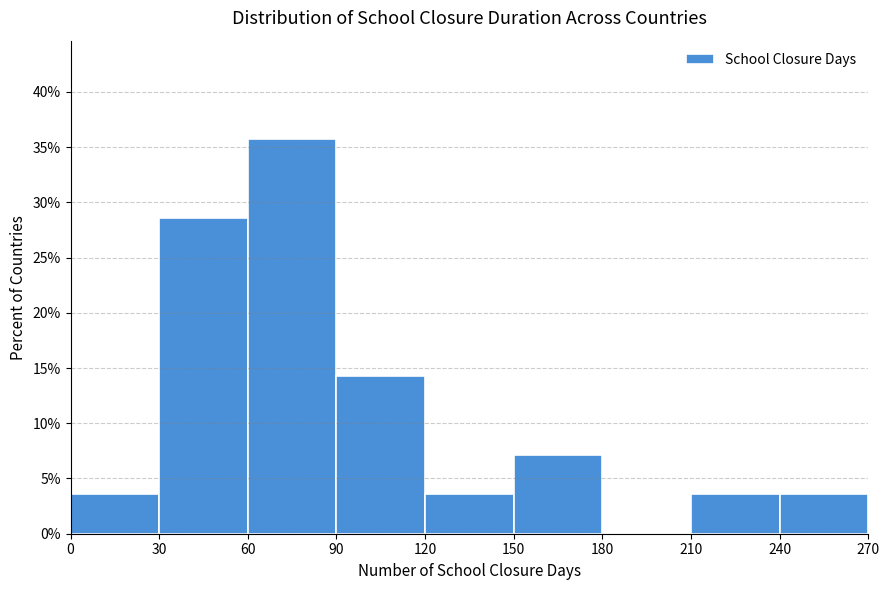

Reading left to right, transcribe this chart: for each bar, give the range it covers on the x-axis and its height. The values are not printed on the chart, so give them approximately, as read against the axis.

0 to 30: 3.5
30 to 60: 28.5
60 to 90: 35.5
90 to 120: 14.5
120 to 150: 3.5
150 to 180: 7.0
180 to 210: 0
210 to 240: 3.5
240 to 270: 3.5